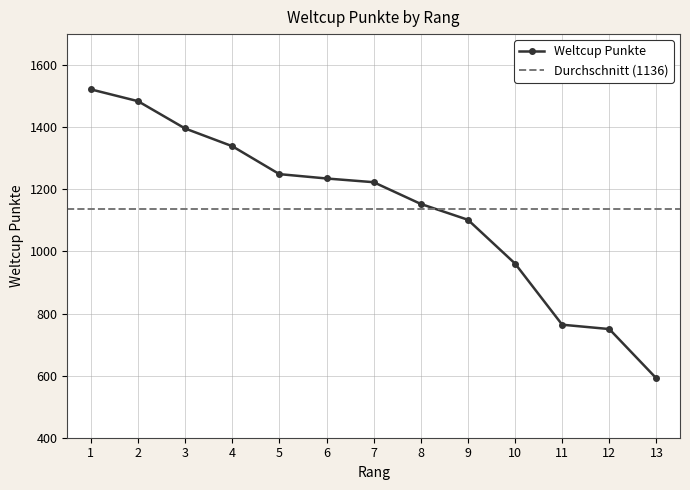

Which category has the highest value across all series?

1